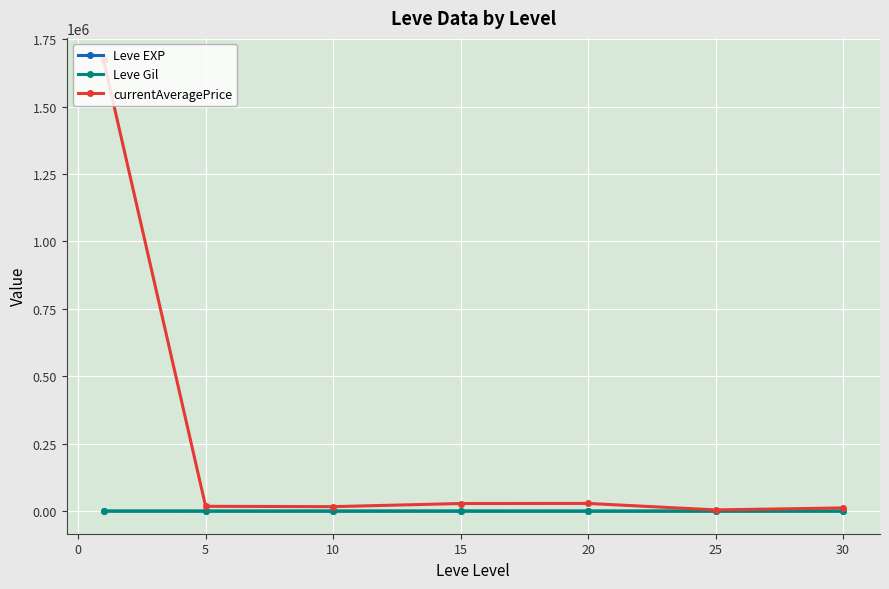

What is the sum of all Leve Gil values?

3547.8